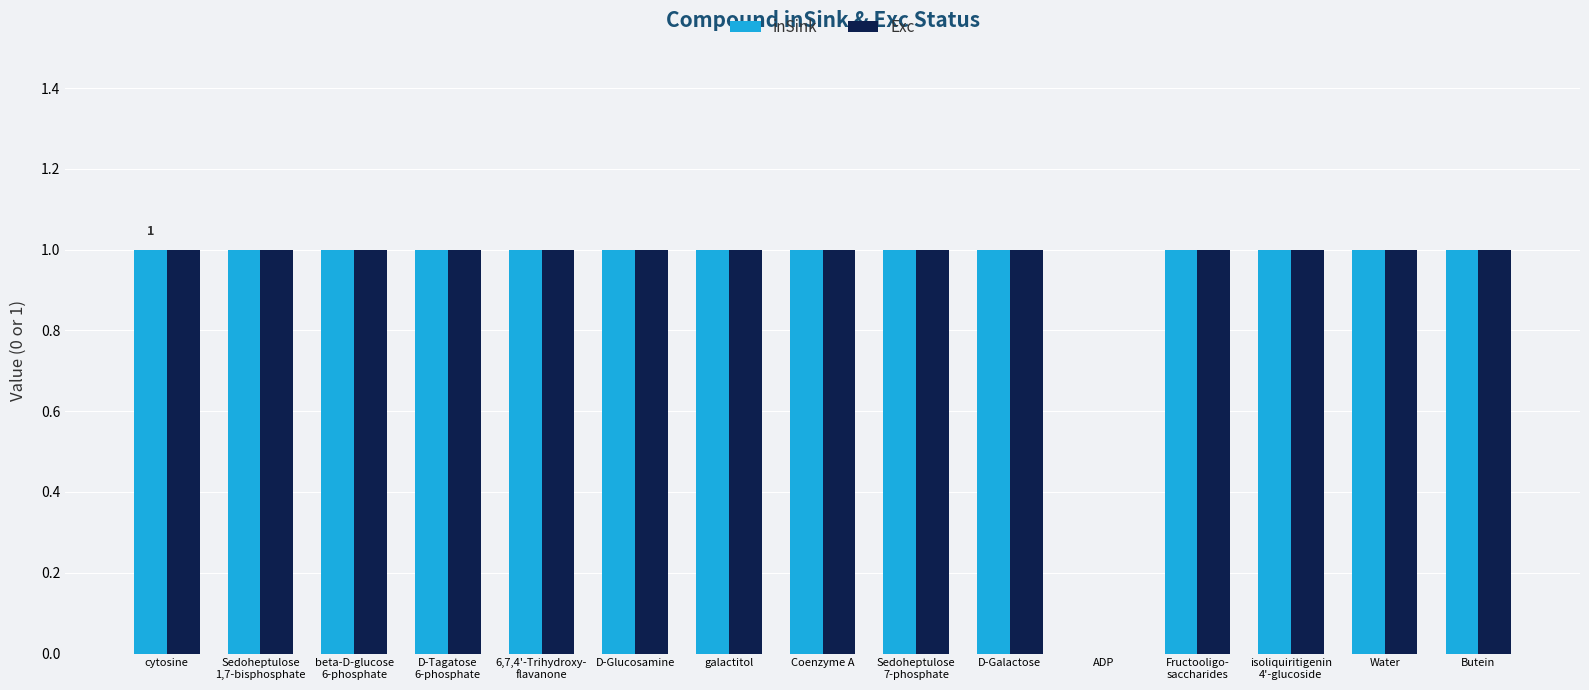

Is it true that Exc equals 0 at Butein?

False